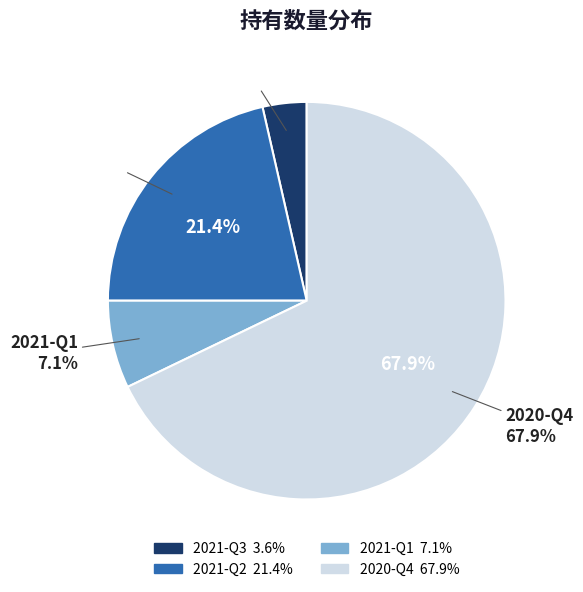

To the nearest percent, what percentage of the pie is 2021-Q3?

4%